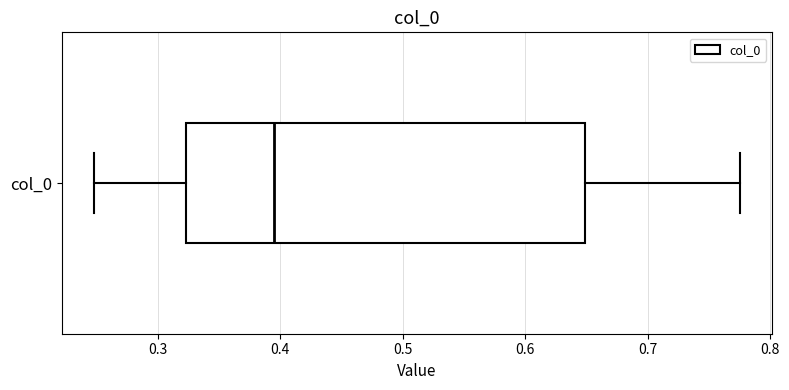

Where does the right whisker of the box for col_0 end on the x-axis? The values are not printed on the chart, so give them approximately, as read against the axis.

0.78